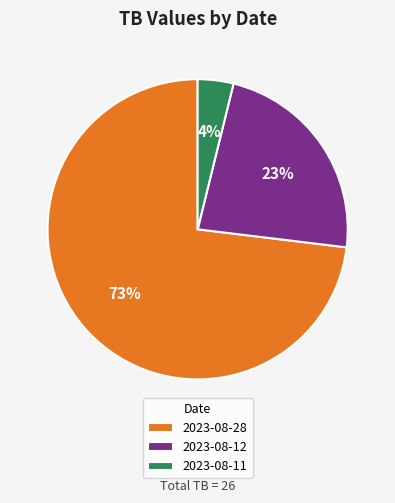

Combined, do 2023-08-12 and 2023-08-11 account for over 50%?

No